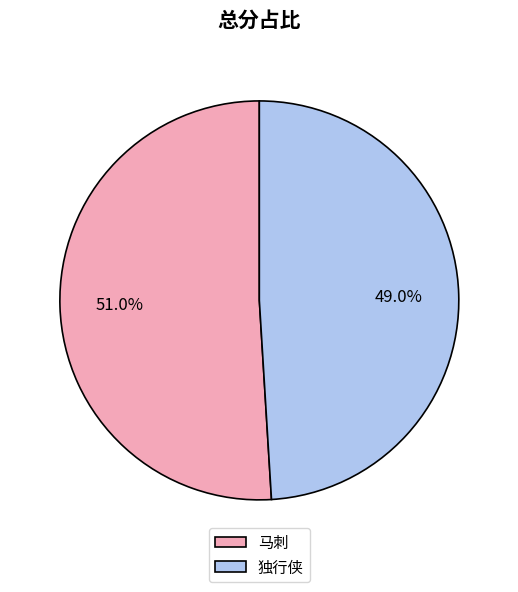

Approximately how many times larger is the value at 马刺 compared to 独行侠?

1.0